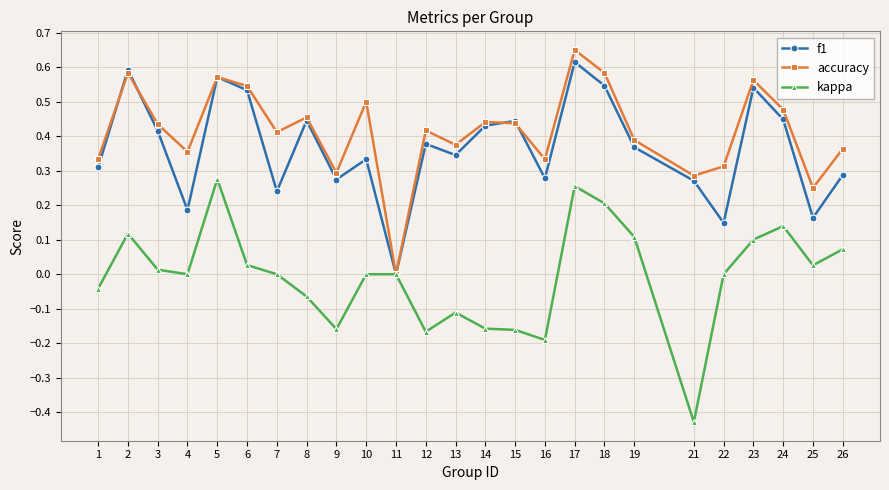

After their last crossing, which series has the higher values: f1 or accuracy?

accuracy